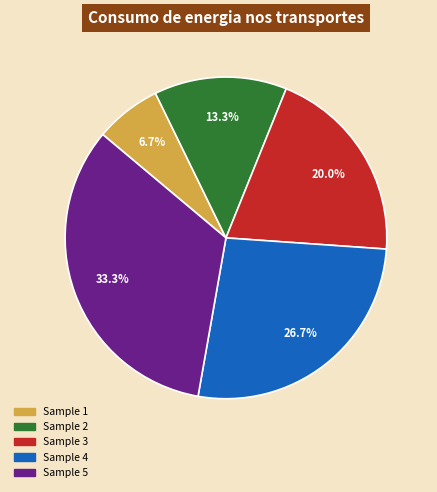

Which slice is the smallest?

Sample 1